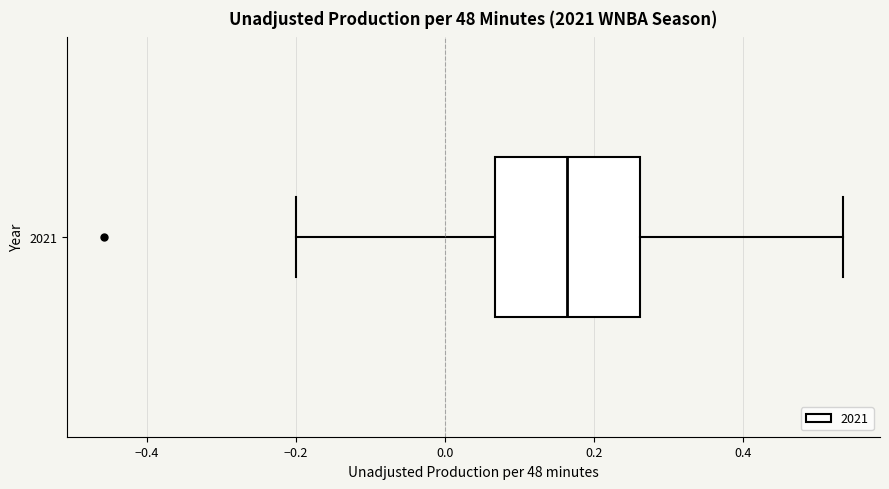

Read this box plot against the x-axis: the position of the median line, the range covered by the box, and the ends of both whiskers. The values are not printed on the chart, so give them approximately, as read against the axis.

median 0.16, box 0.06 to 0.26, whiskers -0.20 to 0.54